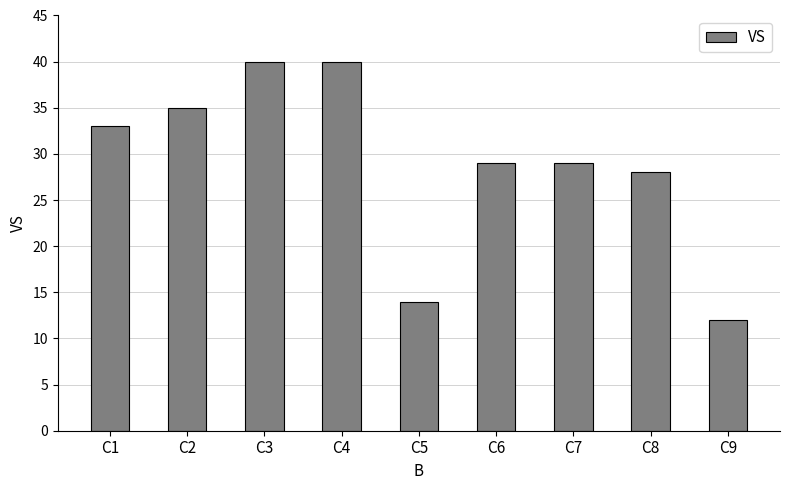

Count the number of categories in the chart.

9